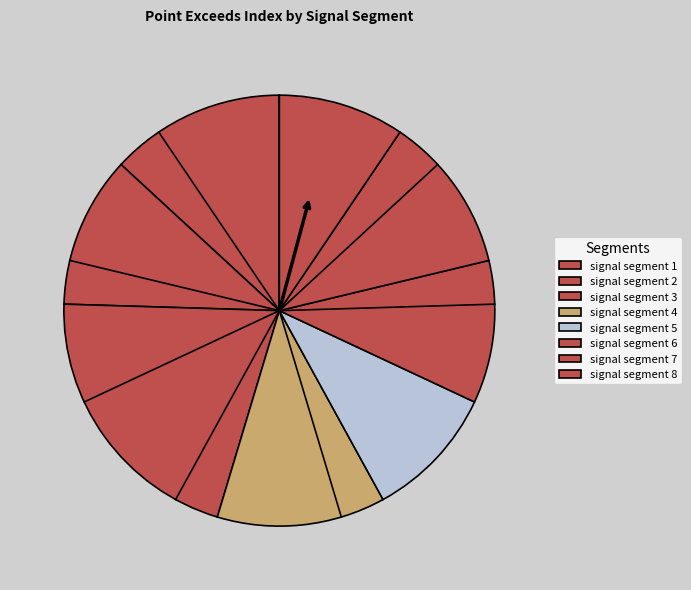

What is the smallest slice in the pie chart?

signal segment 8